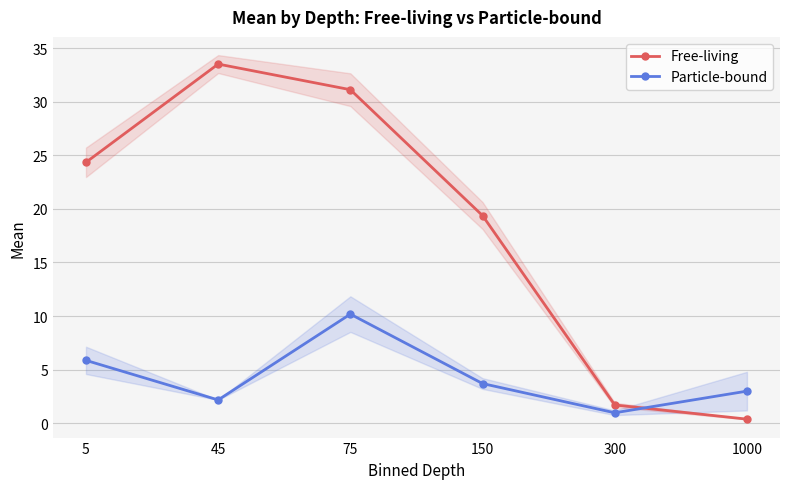

After their last crossing, which series has the higher values: Free-living or Particle-bound?

Particle-bound